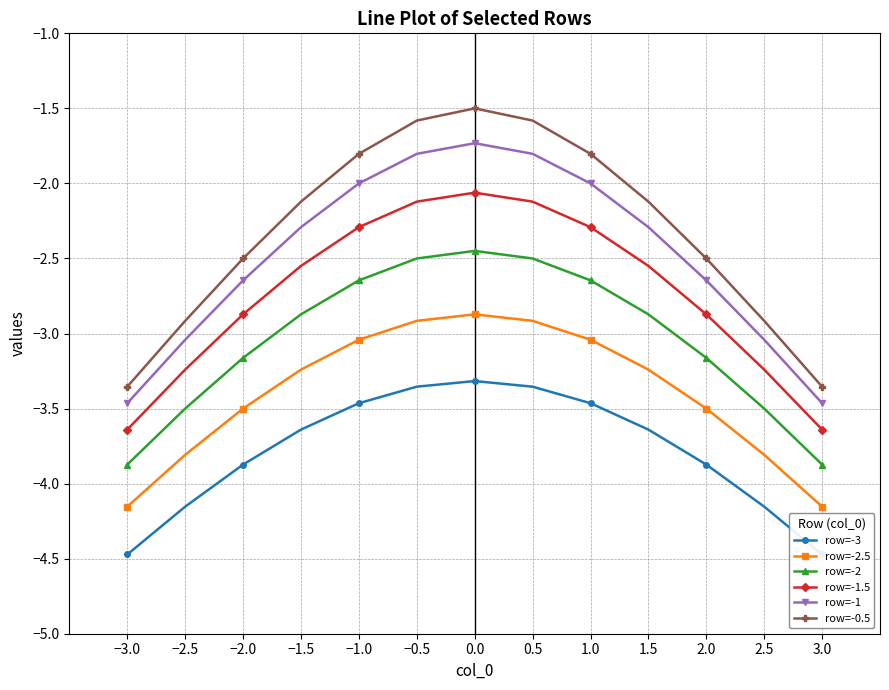

What position from the left is −1.5?

4